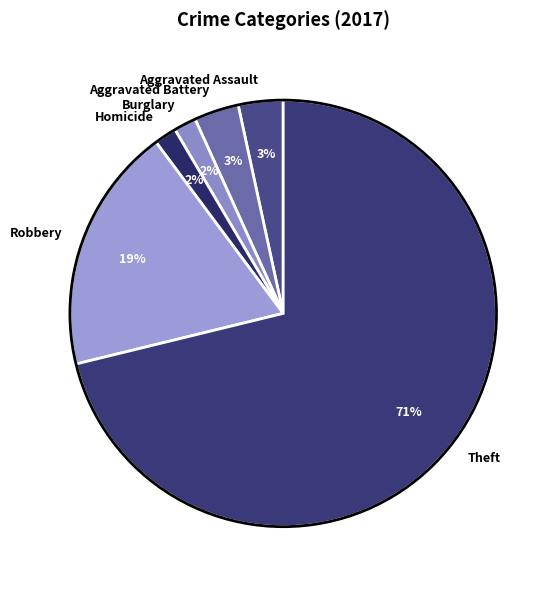

The Robbery slice represents 33% of the pie. True or false?

False